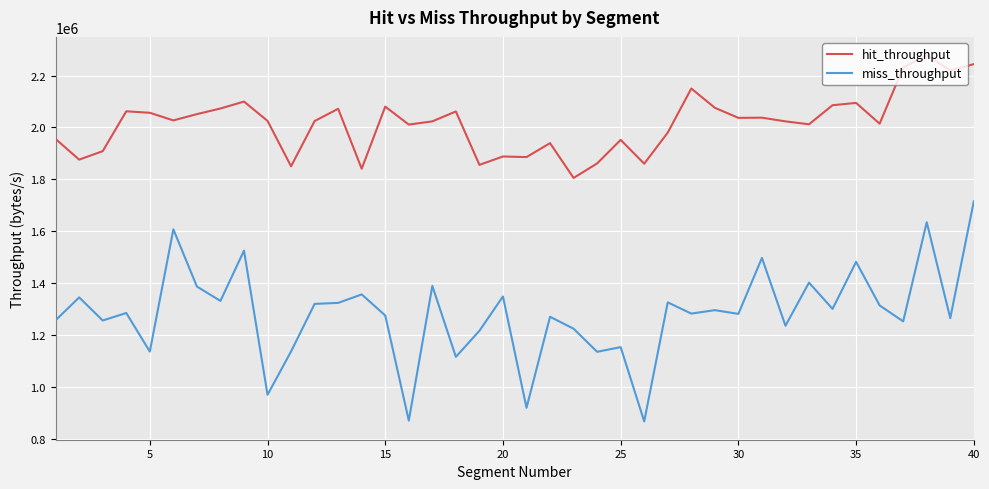

True or false: miss_throughput and hit_throughput intersect in this chart.

False